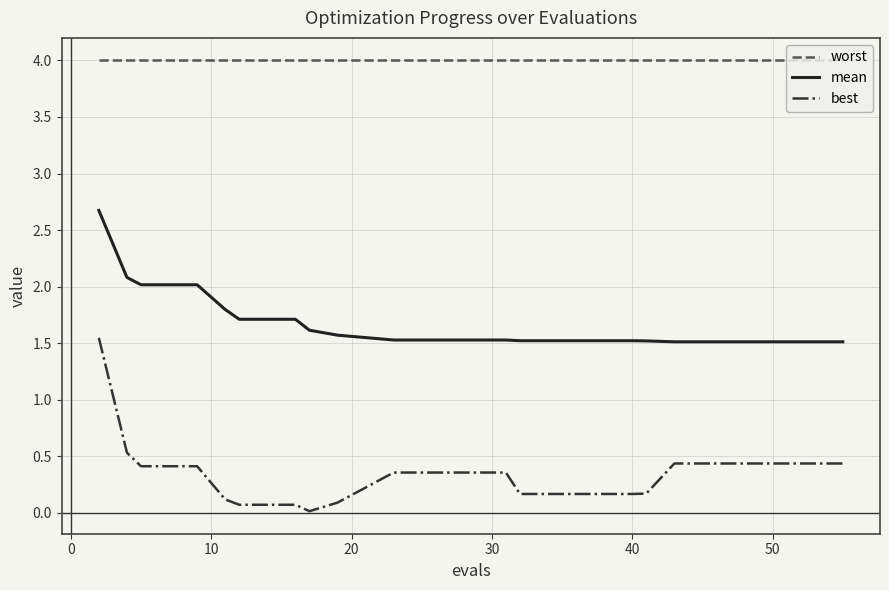

How many lines are shown in the chart?

3